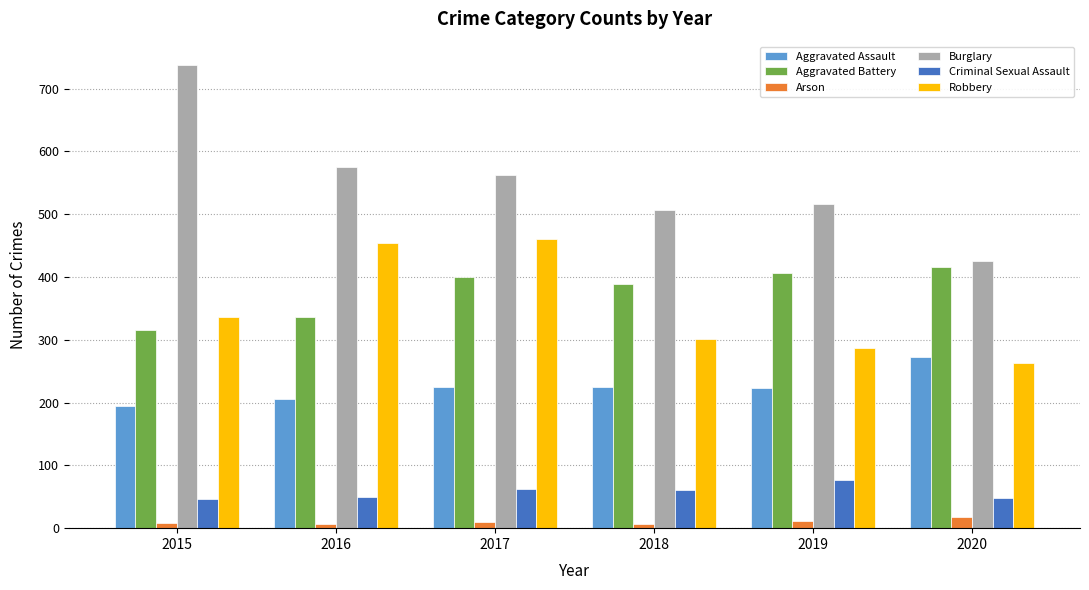

List the series in order of their peak value, highest first.

Burglary, Robbery, Aggravated Battery, Aggravated Assault, Criminal Sexual Assault, Arson